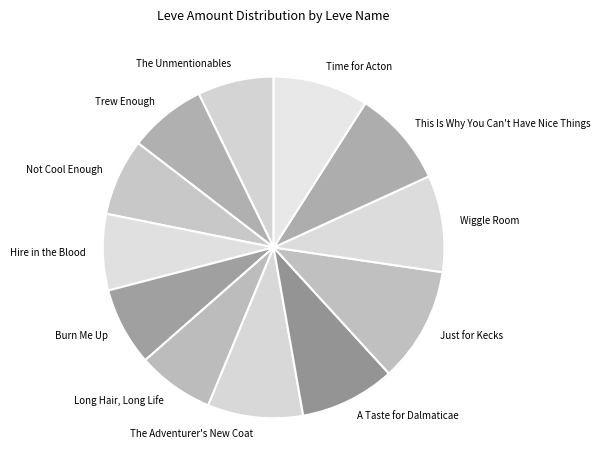

Count the number of slices in the pie.

12